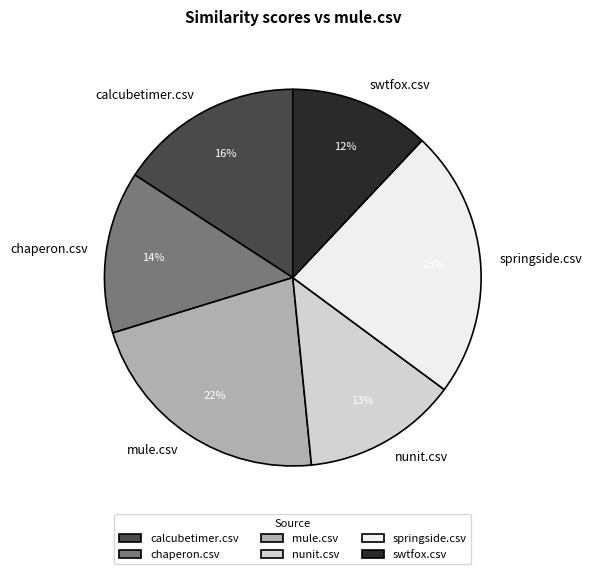

How many slices are in this pie chart?

6